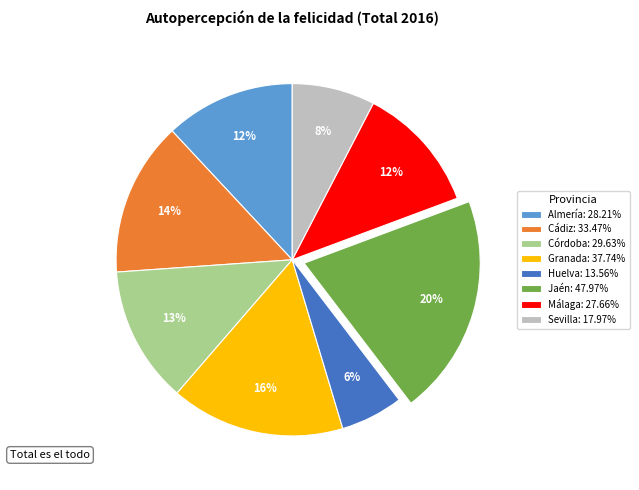

How many slices are in this pie chart?

8